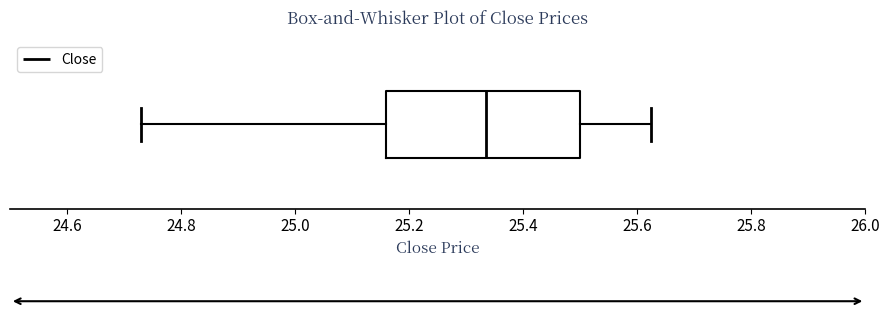

Transcribe this box plot: give where the median line is, the range the box spans, and where the two whiskers end, as read against the x-axis. The values are not printed on the chart, so give them approximately, as read against the axis.

median 25.34, box 25.16 to 25.50, whiskers 24.72 to 25.62